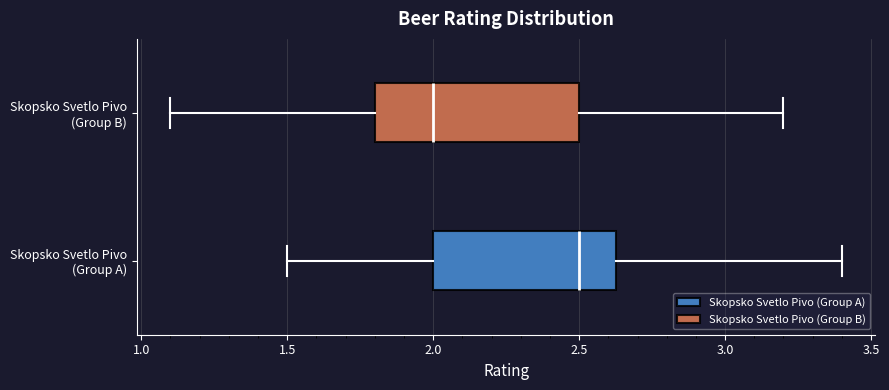

Reading bottom to top, read every box against the x-axis: the position of its median line, the range the box covers, and the ends of its whiskers. The values are not printed on the chart, so give them approximately, as read against the axis.

Skopsko Svetlo Pivo (Group A): median 2.50, box 2.00 to 2.65, whiskers 1.50 to 3.40
Skopsko Svetlo Pivo (Group B): median 2.00, box 1.80 to 2.50, whiskers 1.10 to 3.20